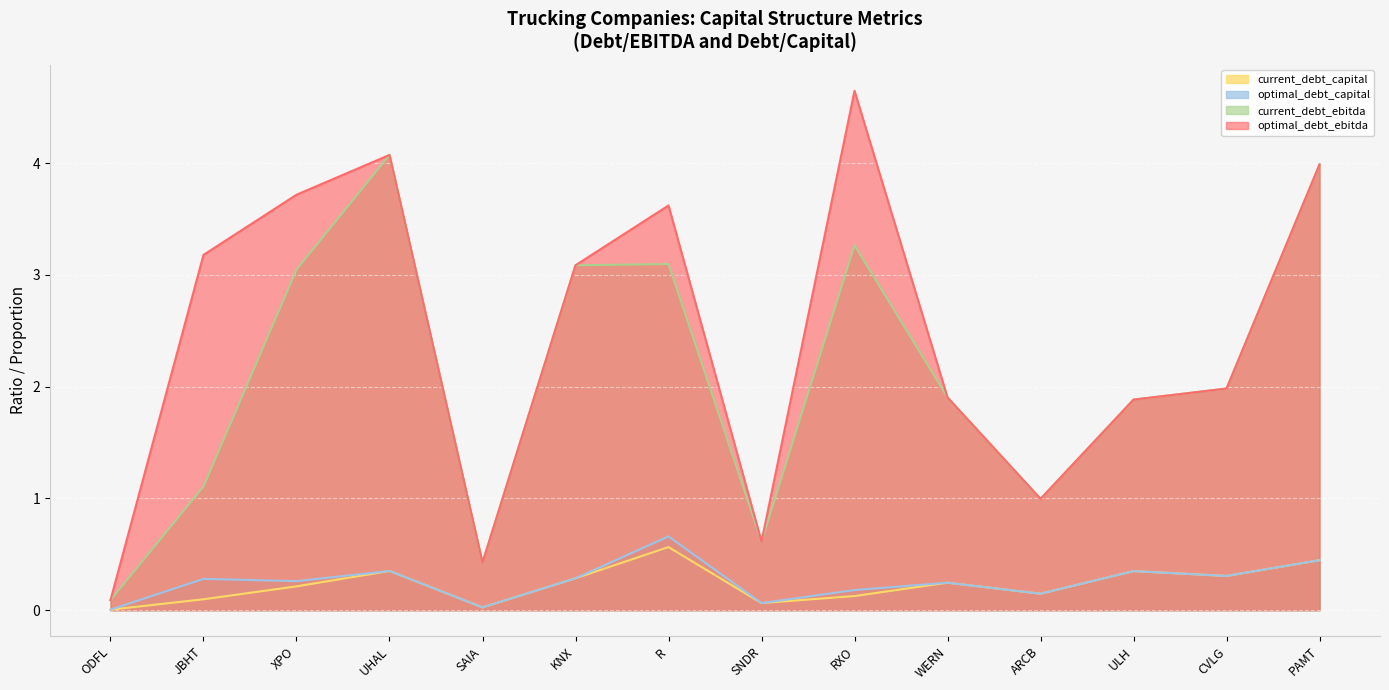

Which has a higher value, SAIA or WERN?

WERN